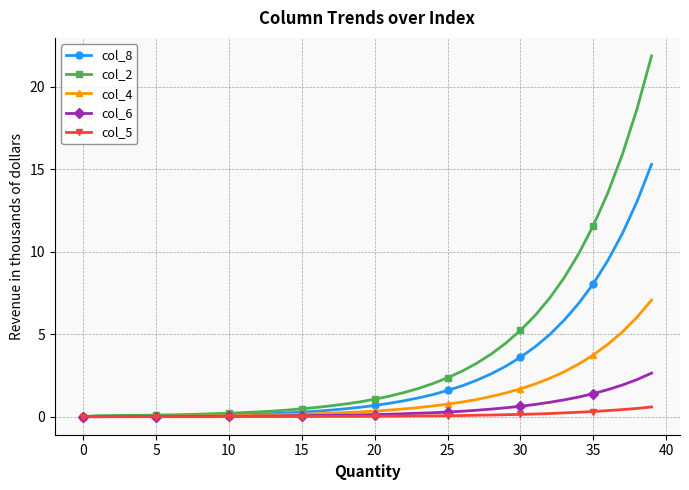

What is the value of the col_2 point at the 32nd from the left?

6.1